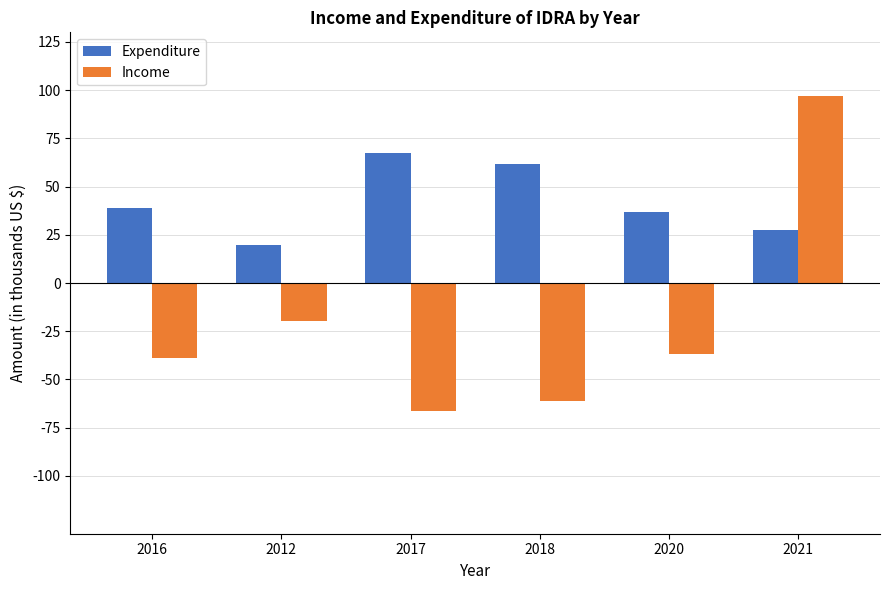

What position from the left is 2017?

3